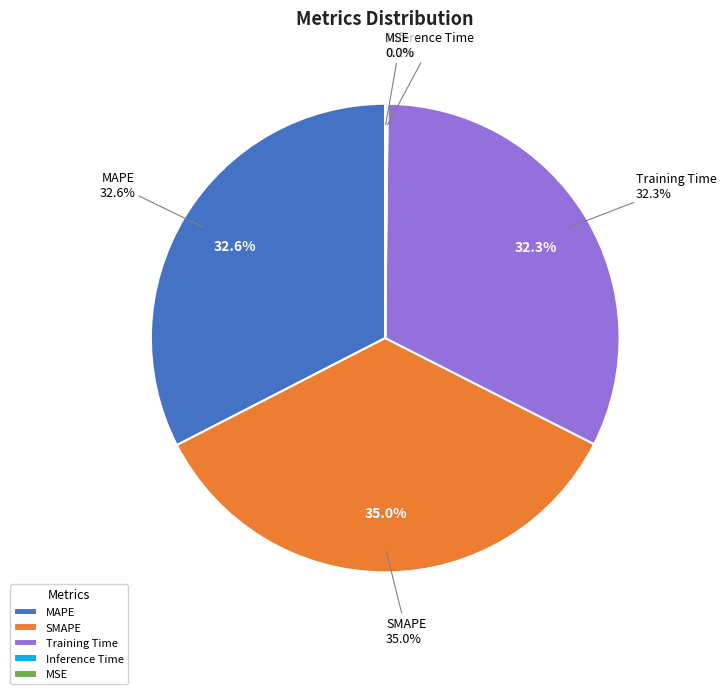

Is there any slice that represents more than half of the pie?

No